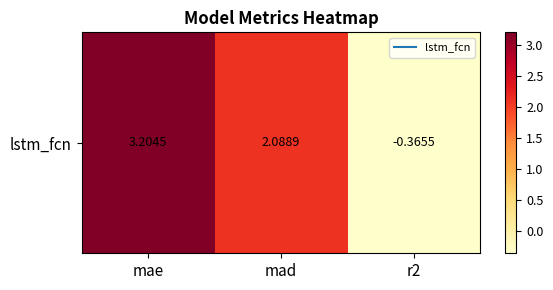

List the labels in order of value, largest first.

mae, mad, r2